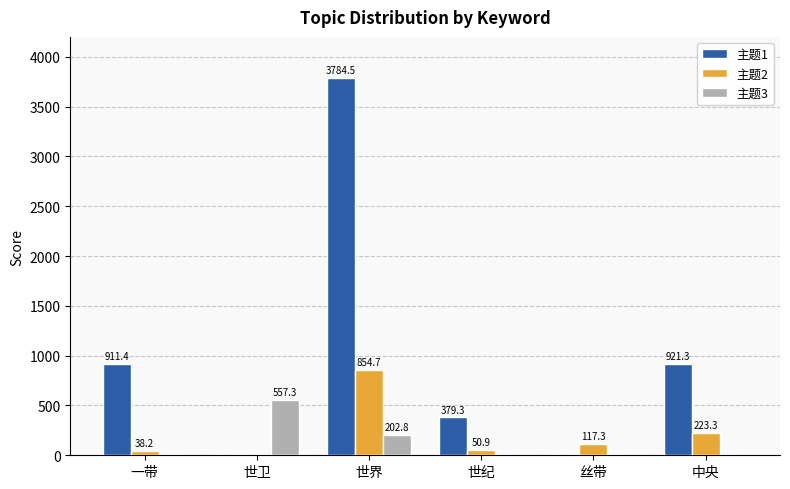

Which series has the largest total across all categories?

主题1